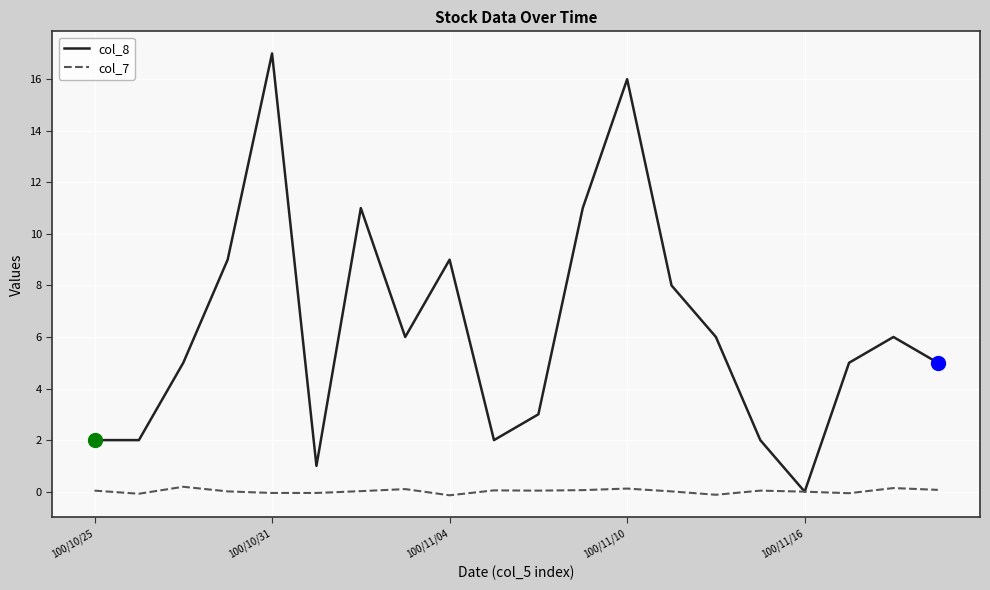

Rank the series by their maximum value, from lowest to highest.

col_7, col_8